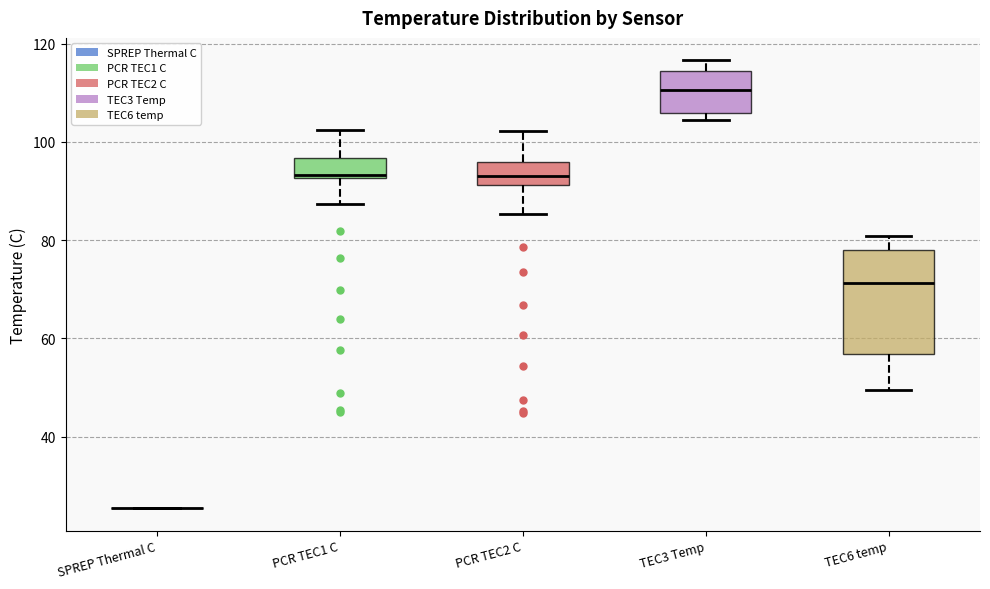

Which box is the tallest, from its lower edge to its upper edge?

TEC6 temp